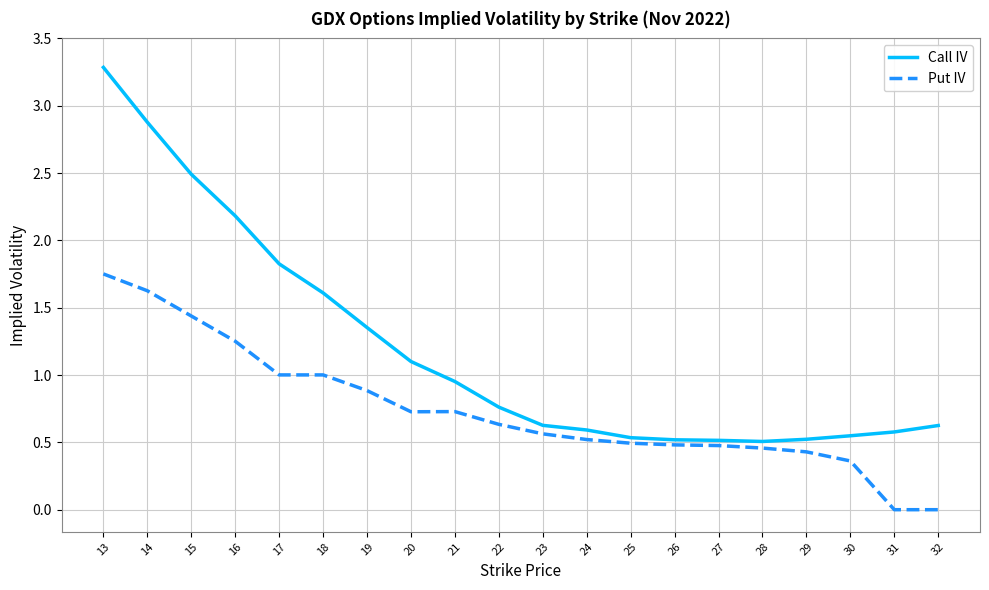

Is it true that Put IV equals 0.8 at 26?

False